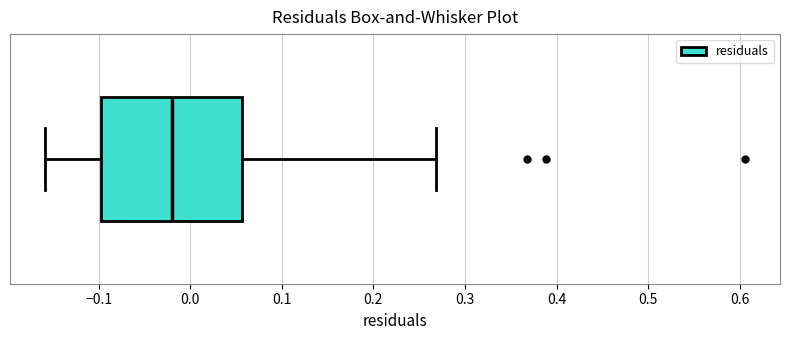

Transcribe this box plot: give where the median line is, the range the box spans, and where the two whiskers end, as read against the x-axis. The values are not printed on the chart, so give them approximately, as read against the axis.

median -0.02, box -0.10 to 0.06, whiskers -0.16 to 0.27